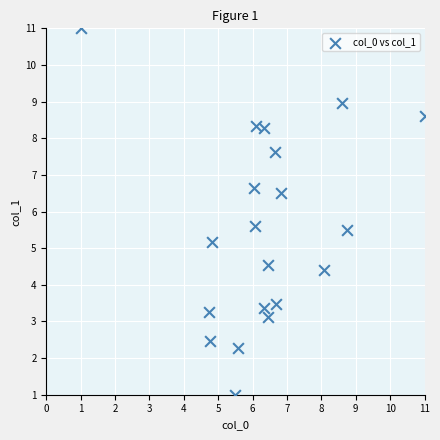

What is the range of X values (max minus min)?

10.0